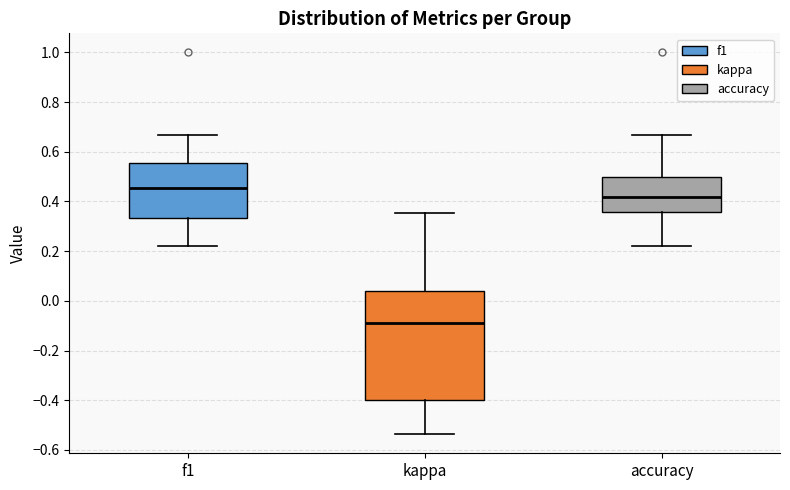

Which box's median line is the lowest?

kappa